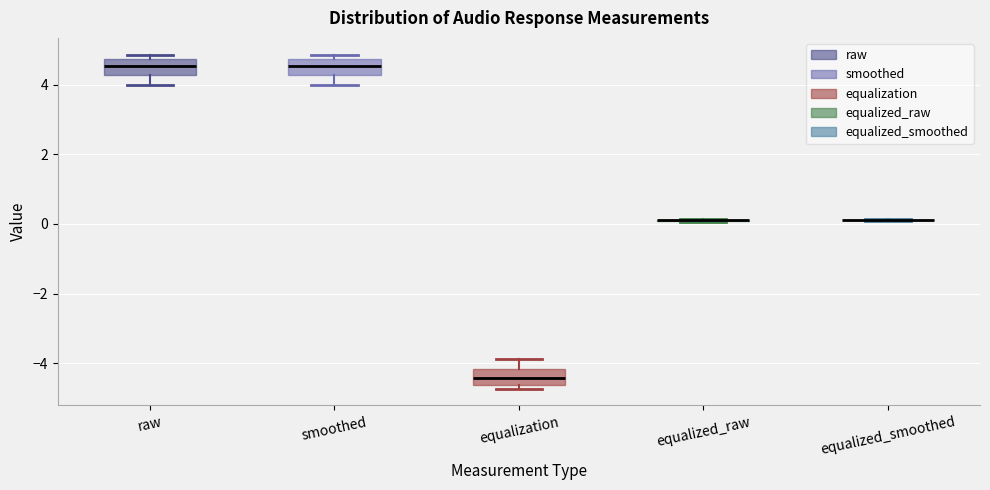

Where does the median line of the box for equalization sit on the y-axis? The values are not printed on the chart, so give them approximately, as read against the axis.

-4.4